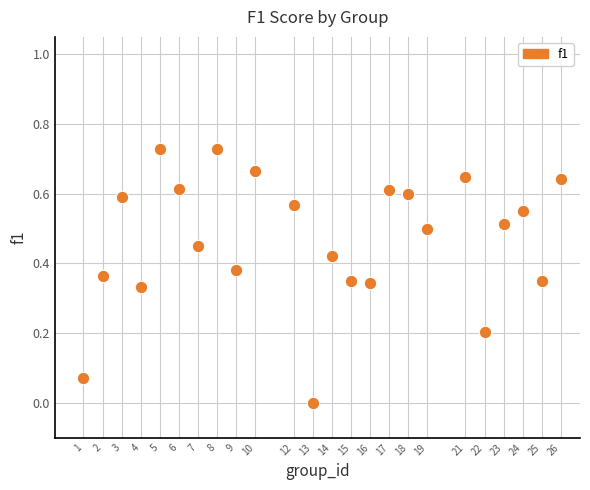

What is the range of X values (max minus min)?

25.0